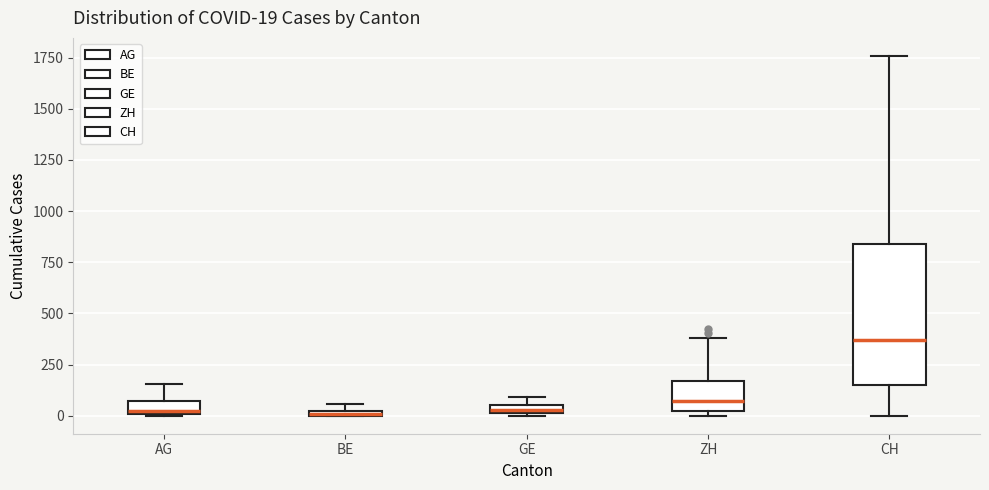

Which box is the tallest, from its lower edge to its upper edge?

CH